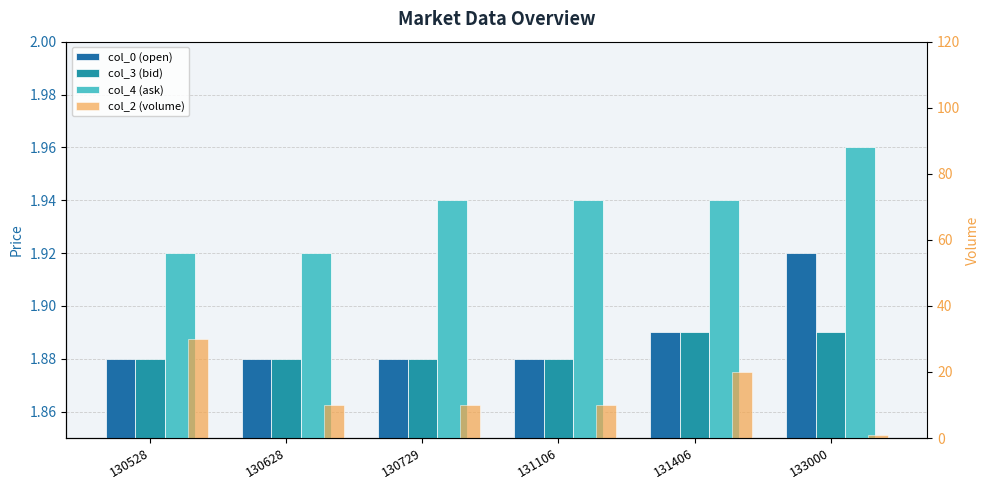

At which label is col_3 (bid) closest to 1?

130528